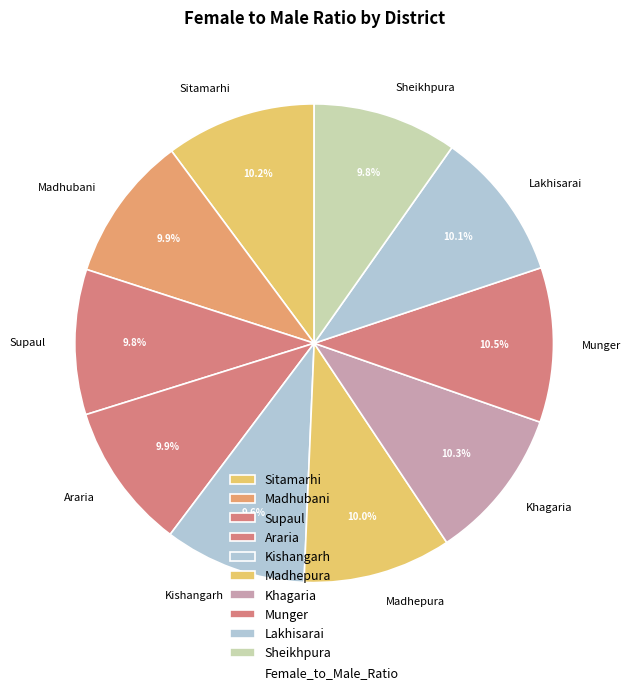

Combined, do Supaul and Madhubani account for over 50%?

No